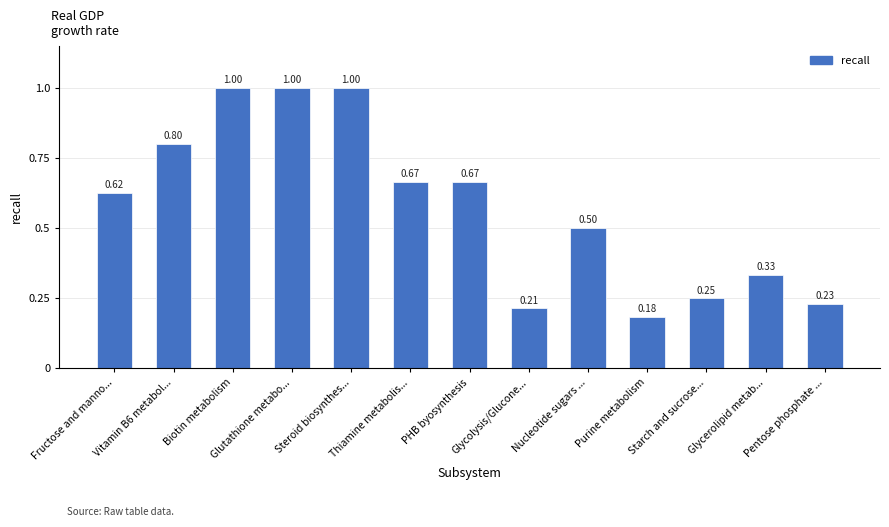

Which has a higher value, Steroid biosynthes... or Nucleotide sugars ...?

Steroid biosynthes...